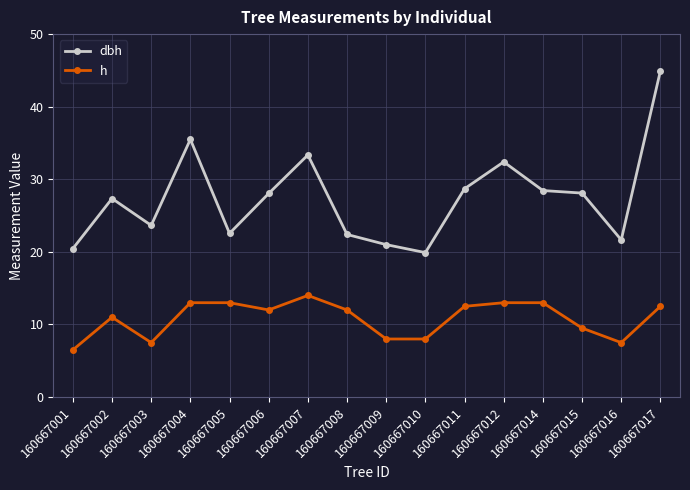

What is the value of the h point at the 2nd from the left?

11.0